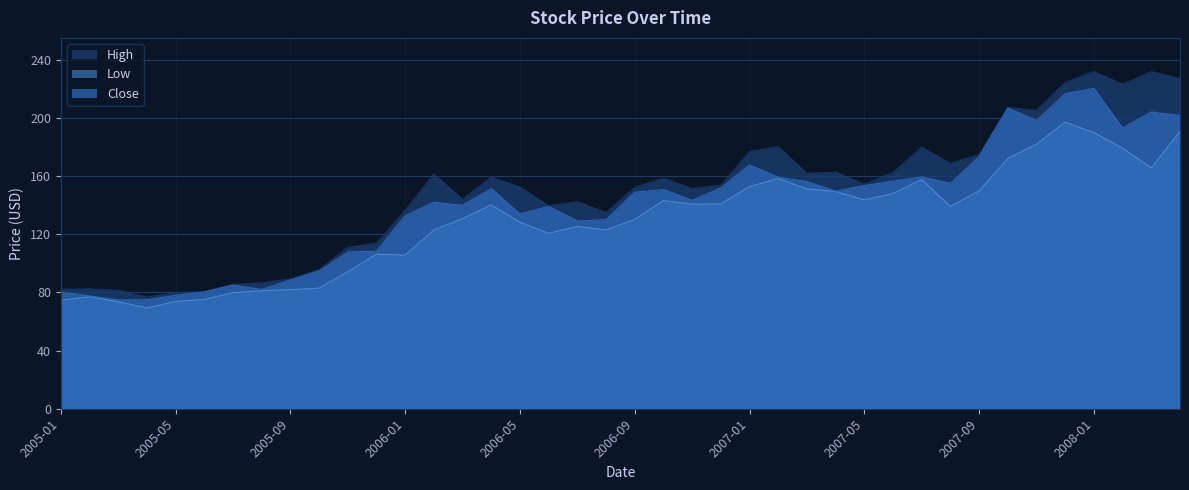

Which series has the widest spread of values?

High